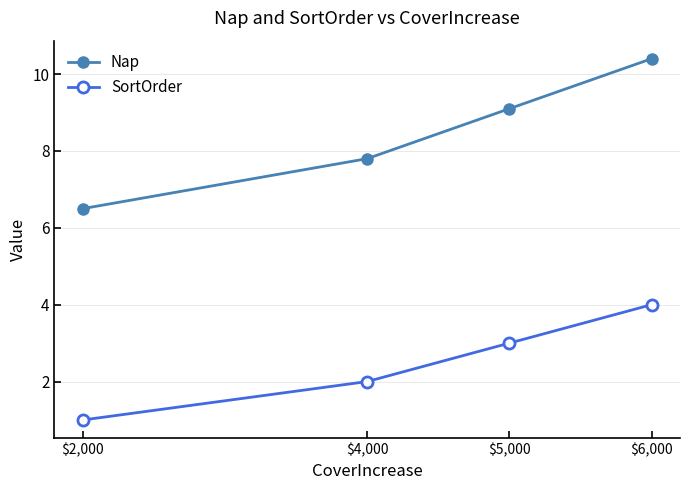

What is the difference between the highest and lowest values at $2,000?

5.5